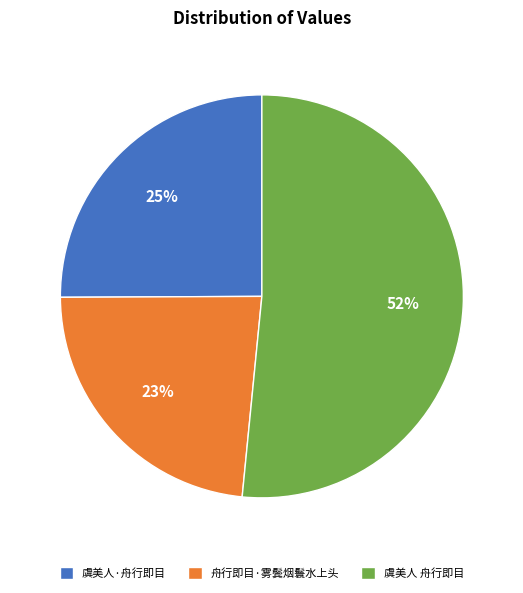

True or false: 虞美人·舟行即目 accounts for 25% of the total.

True